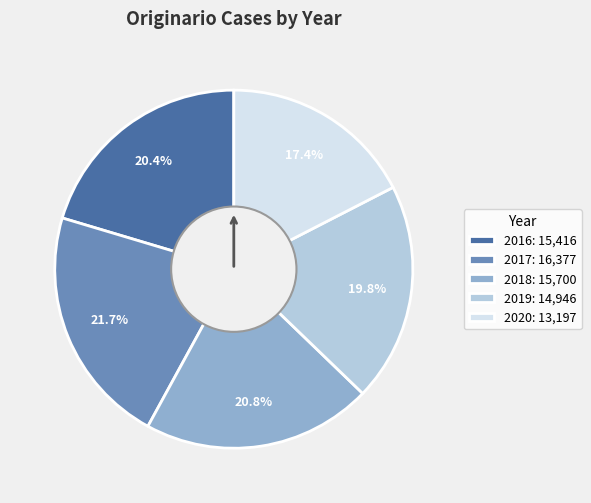

To the nearest percent, what portion does 2017 represent?

22%